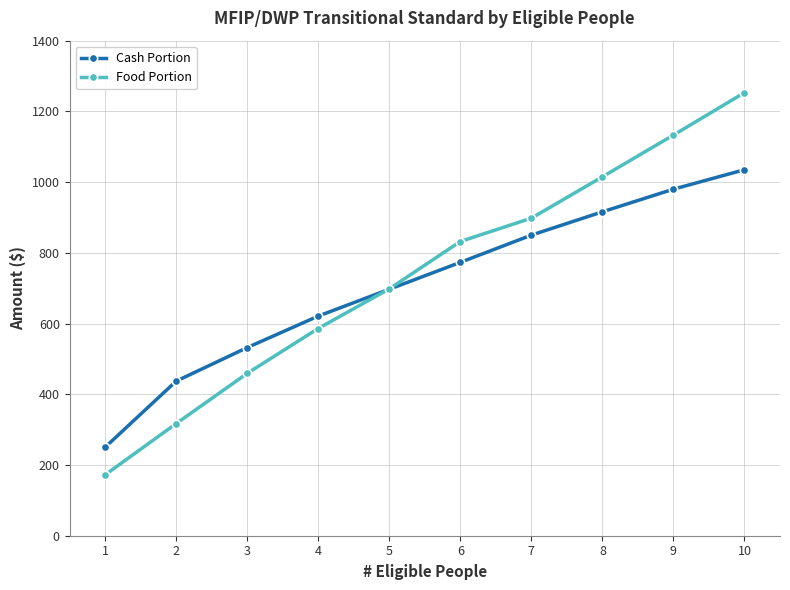

What is the average value of the Food Portion series?

736